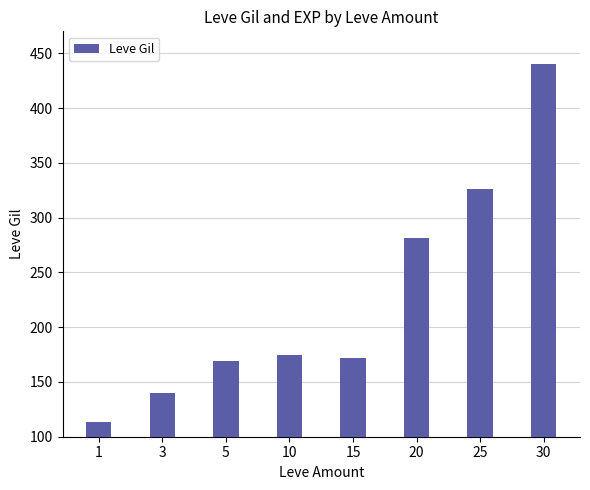

At which label is the value closest to 276?

20